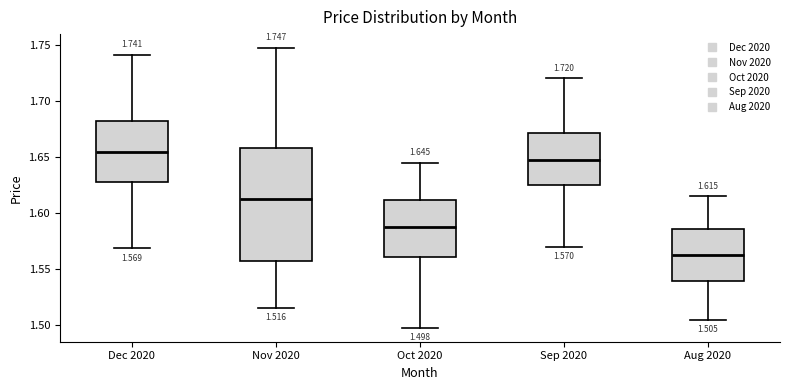

Which box is the tallest, from its lower edge to its upper edge?

Nov 2020